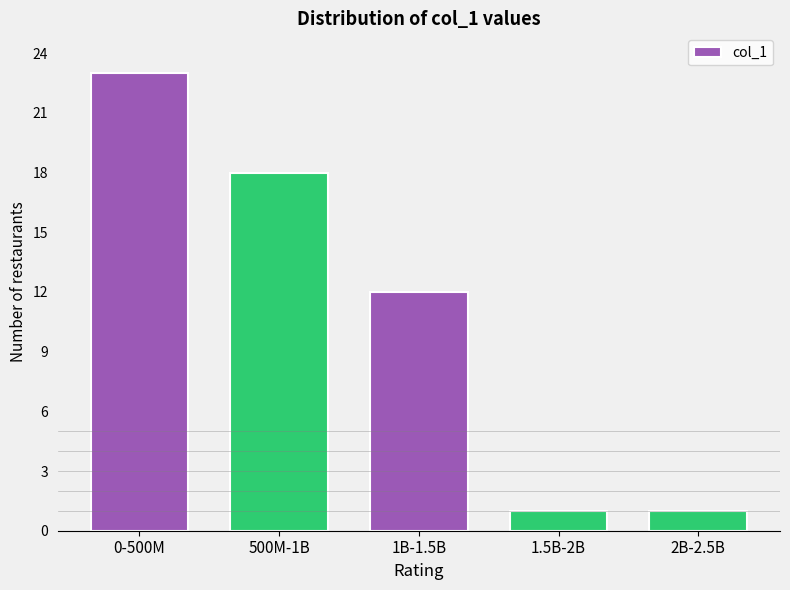

Reading left to right, transcribe all the data shown in this chart.

0-500M=23	500M-1B=18	1B-1.5B=12	1.5B-2B=1	2B-2.5B=1